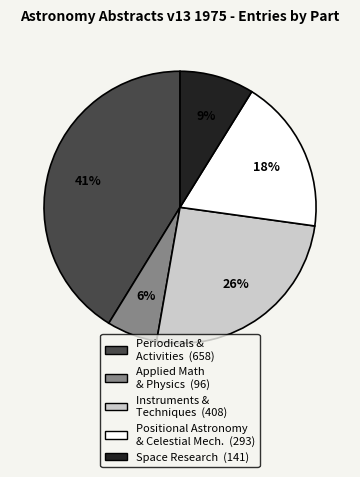

To the nearest percent, what is the difference between the largest and smallest slice percentages?

35%